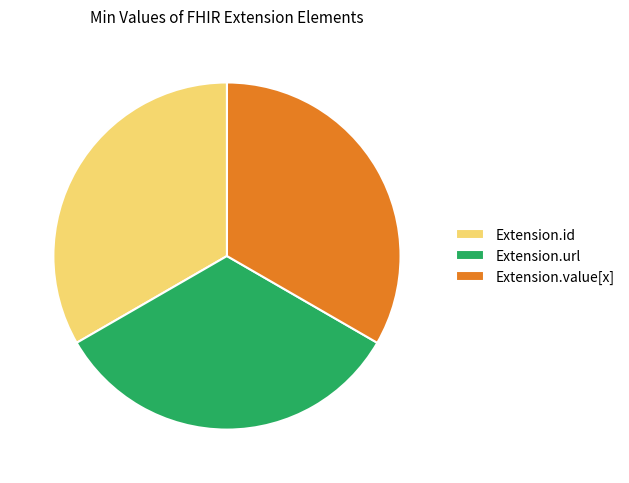

The Extension.id slice represents 33% of the pie. True or false?

True